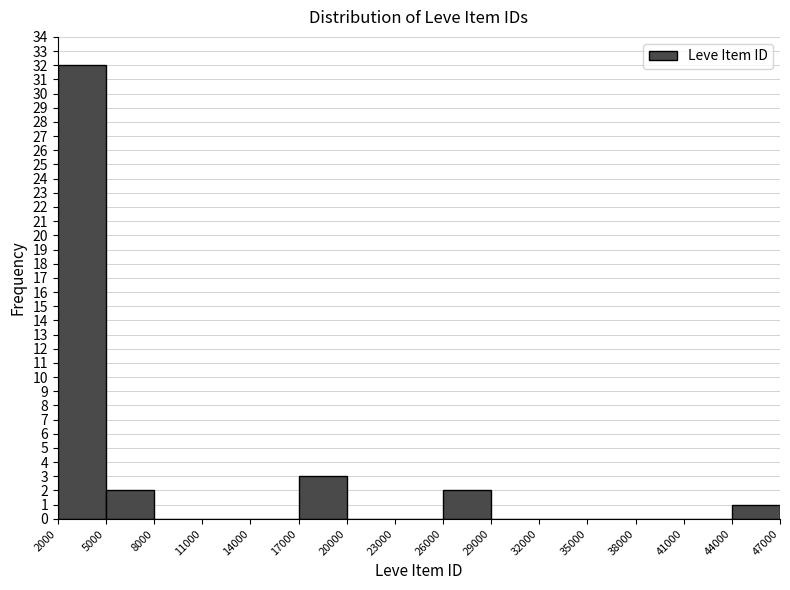

Reading left to right, transcribe this chart: for each bar, give the range it covers on the x-axis and its height. The values are not printed on the chart, so give them approximately, as read against the axis.

2000 to 5000: 32
5000 to 8000: 2
8000 to 11000: 0
11000 to 14000: 0
14000 to 17000: 0
17000 to 20000: 3
20000 to 23000: 0
23000 to 26000: 0
26000 to 29000: 2
29000 to 32000: 0
32000 to 35000: 0
35000 to 38000: 0
38000 to 41000: 0
41000 to 44000: 0
44000 to 47000: 1